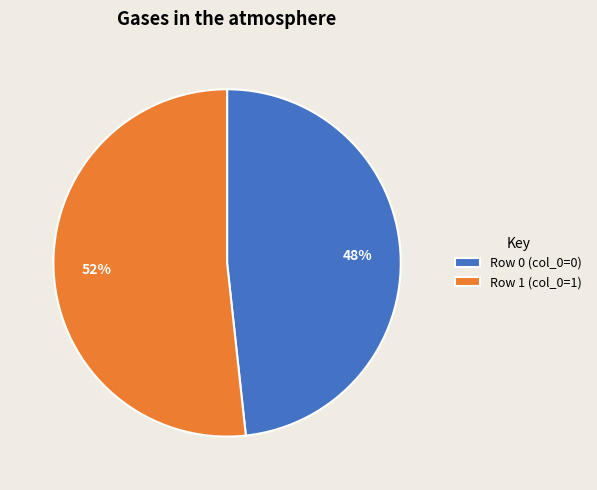

Is there a majority slice in this chart?

Yes